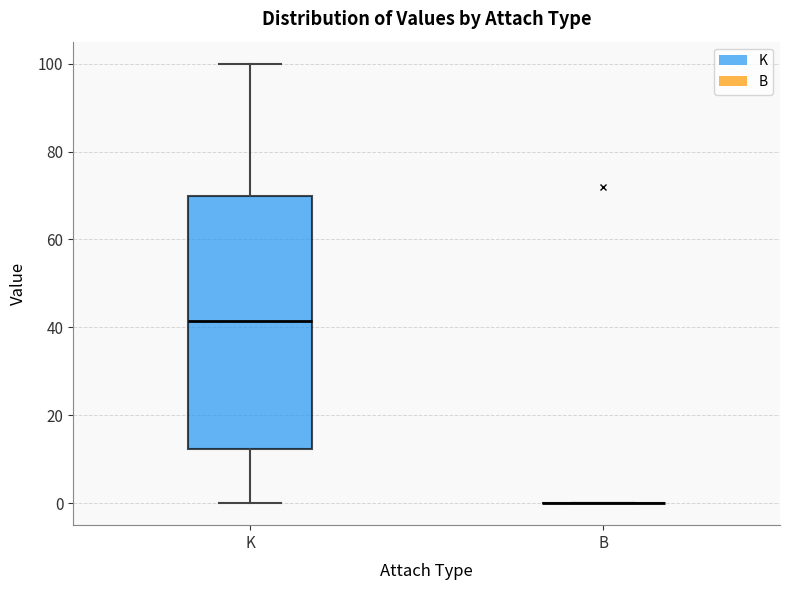

Reading left to right, read every box against the y-axis: the position of its median line, the range the box covers, and the ends of its whiskers. The values are not printed on the chart, so give them approximately, as read against the axis.

K: median 42, box 12 to 70, whiskers 0 to 100
B: box collapsed to a line at 0, whiskers 0 to 0